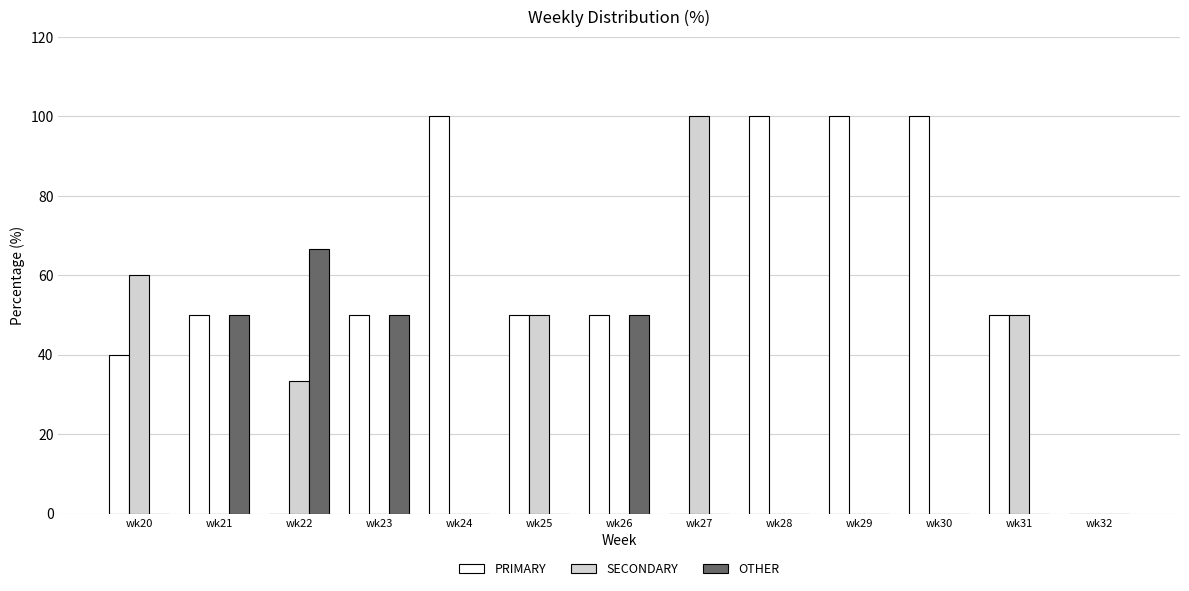

Reading right to left, transcribe all the data shown in this chart.

PRIMARY: wk32=0.0	wk31=50.0	wk30=100.0	wk29=100.0	wk28=100.0	wk27=0.0	wk26=50.0	wk25=50.0	wk24=100.0	wk23=50.0	wk22=0.0	wk21=50.0	wk20=40.0
SECONDARY: wk32=0.0	wk31=50.0	wk30=0.0	wk29=0.0	wk28=0.0	wk27=100.0	wk26=0.0	wk25=50.0	wk24=0.0	wk23=0.0	wk22=33.3	wk21=0.0	wk20=60.0
OTHER: wk32=0.0	wk31=0.0	wk30=0.0	wk29=0.0	wk28=0.0	wk27=0.0	wk26=50.0	wk25=0.0	wk24=0.0	wk23=50.0	wk22=66.7	wk21=50.0	wk20=0.0